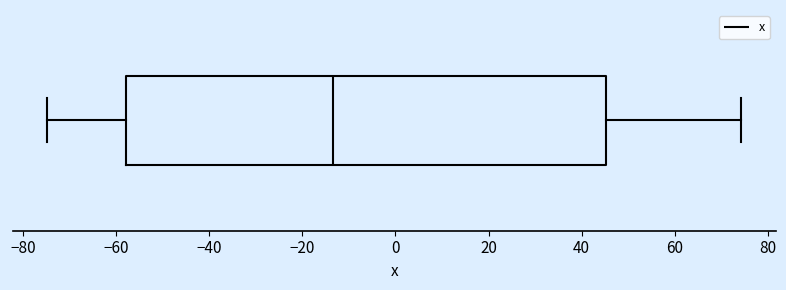

Transcribe this box plot: give where the median line is, the range the box spans, and where the two whiskers end, as read against the x-axis. The values are not printed on the chart, so give them approximately, as read against the axis.

median -14, box -58 to 46, whiskers -74 to 74